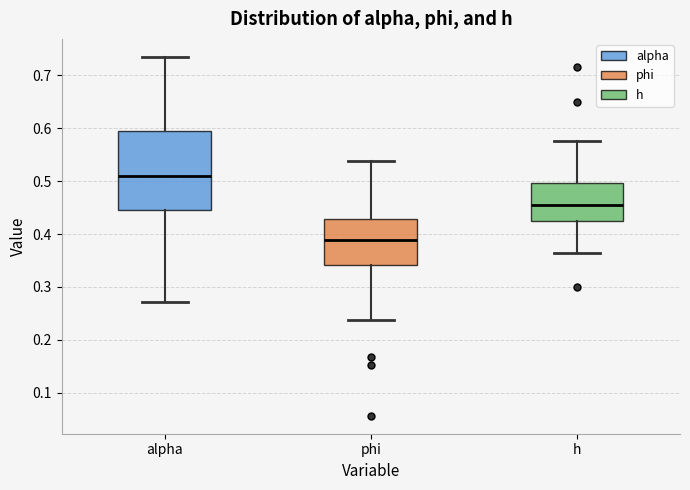

Reading left to right, transcribe this box plot: for each box, give where its median line is, the range the box spans, and where its two whiskers end, as read against the y-axis. The values are not printed on the chart, so give them approximately, as read against the axis.

alpha: median 0.51, box 0.44 to 0.60, whiskers 0.27 to 0.73
phi: median 0.39, box 0.34 to 0.43, whiskers 0.24 to 0.54
h: median 0.46, box 0.43 to 0.50, whiskers 0.36 to 0.58